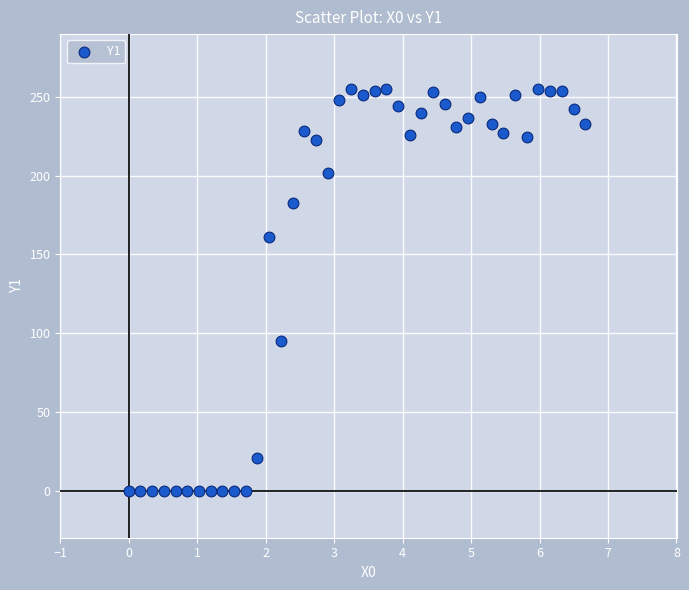

What is the range of Y values (max minus min)?

255.0